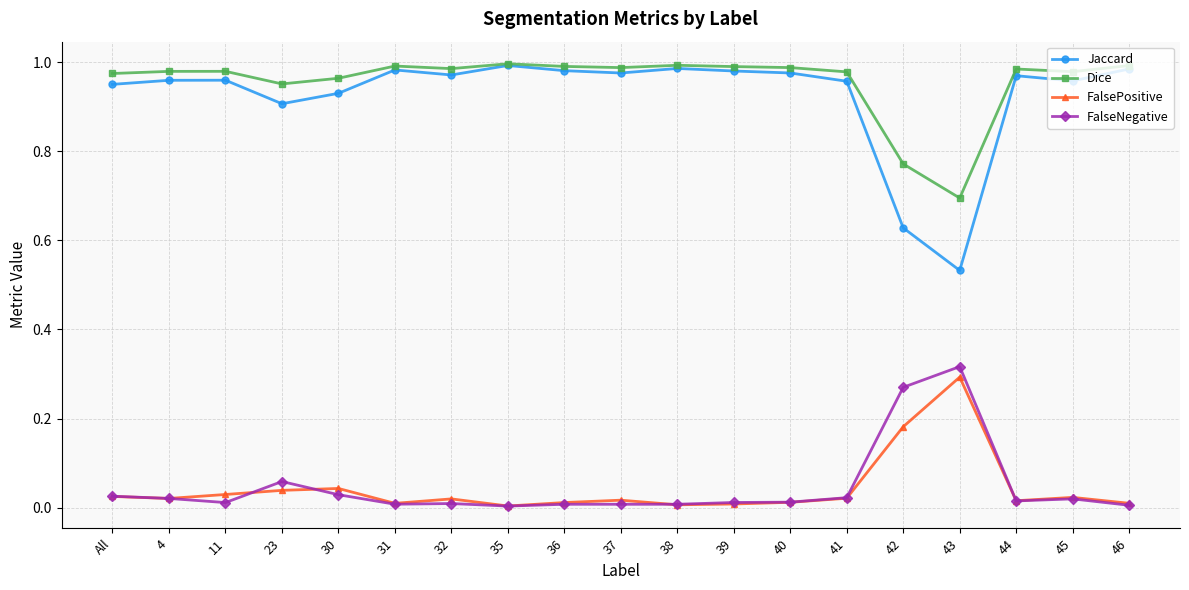

At how many categories does at least one series exceed 0?

19